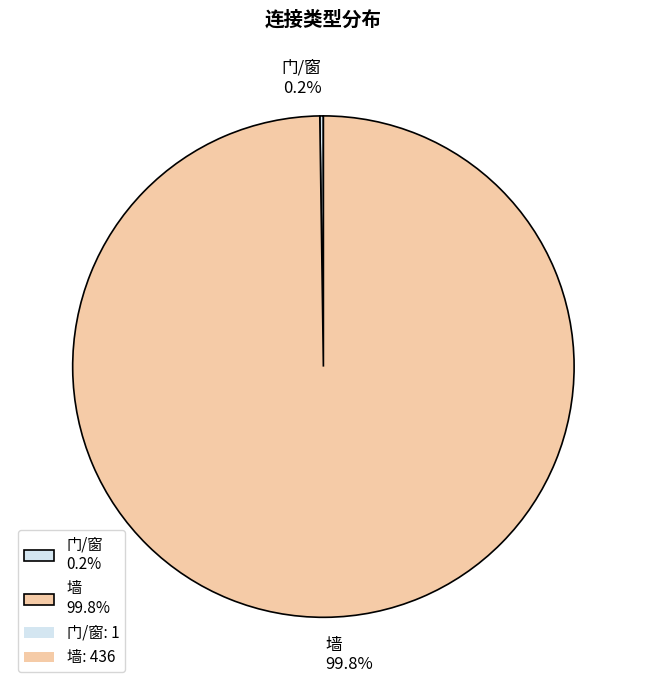

What portion of the pie excludes 墙?

0.2%